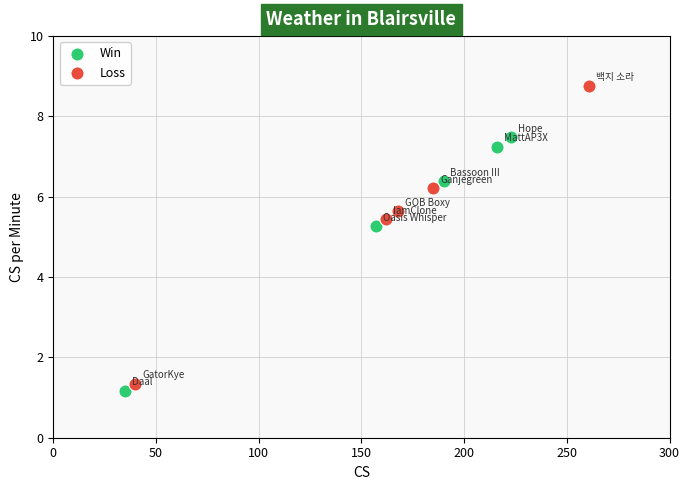

Which series reaches the maximum Y coordinate?

Loss